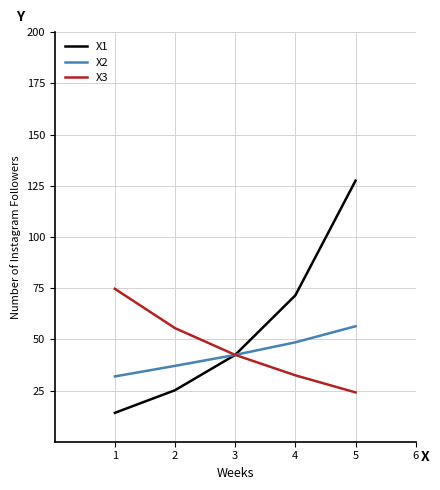

What is the difference between the second highest and minimum values in the X3 series?

31.4